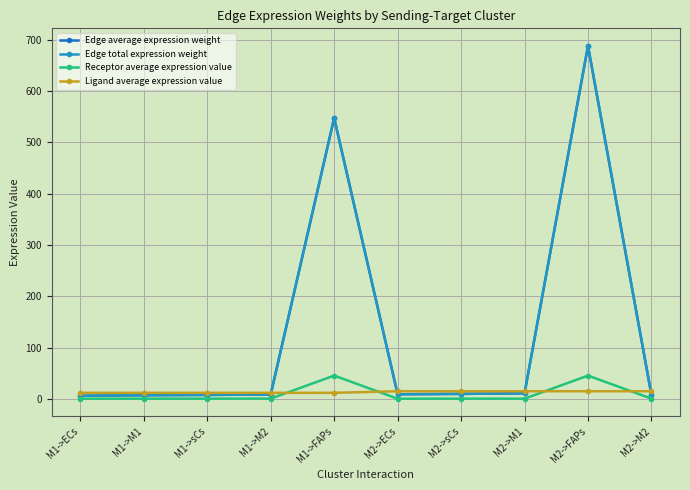

Is this an area chart (filled region under the line)?

No